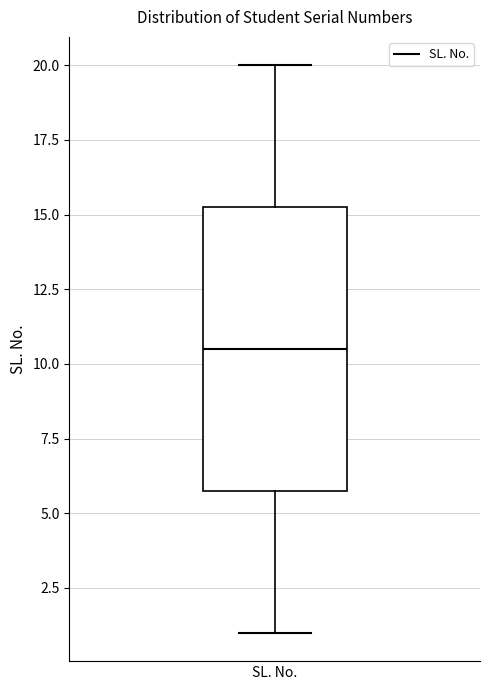

Where does the lower whisker of the box for SL. No. end on the y-axis? The values are not printed on the chart, so give them approximately, as read against the axis.

1.0